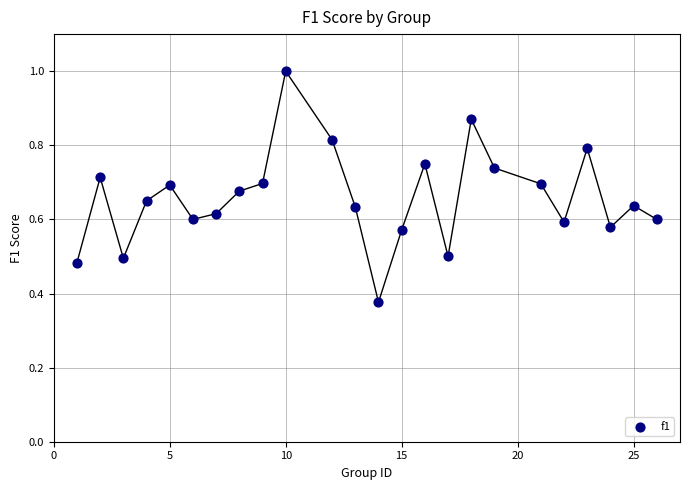

What is the range of X values (max minus min)?

25.0